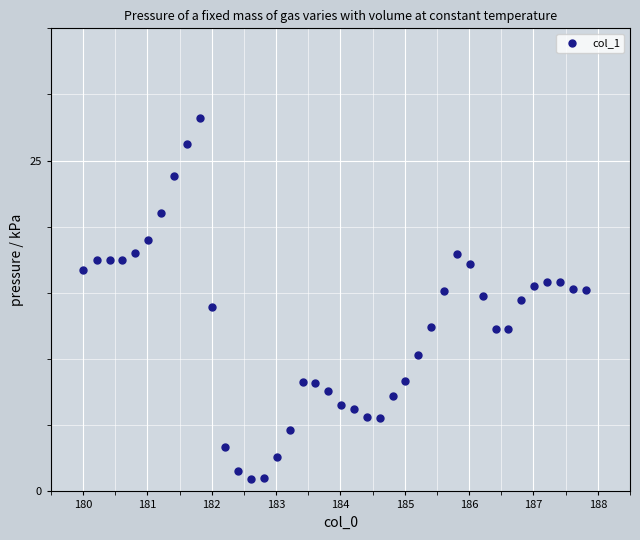

What is the range of Y values (max minus min)?

27.3